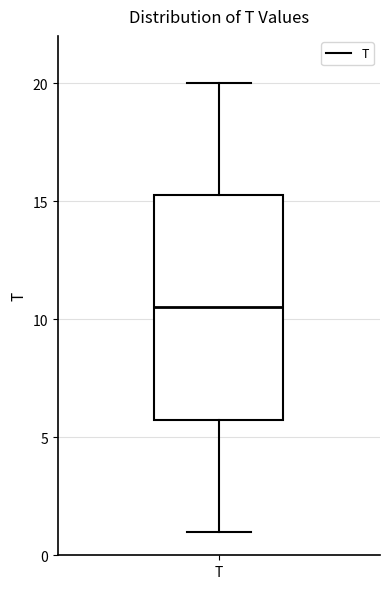

Where does the lower whisker of the box for T end on the y-axis? The values are not printed on the chart, so give them approximately, as read against the axis.

1.0